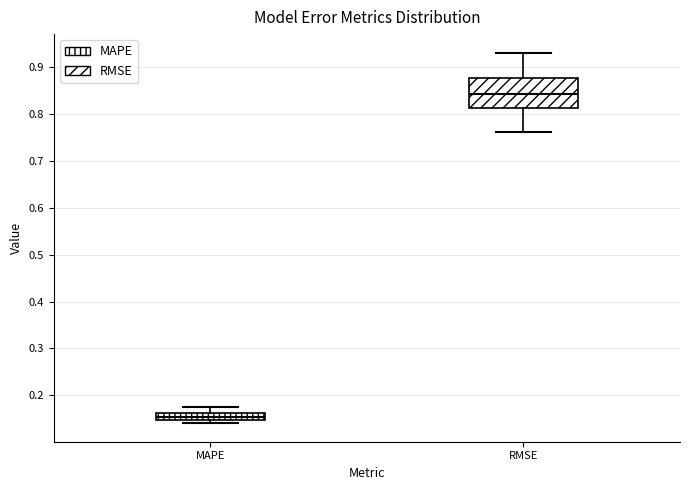

Comparing the boxes themselves (not the whiskers), which one is the tallest?

RMSE